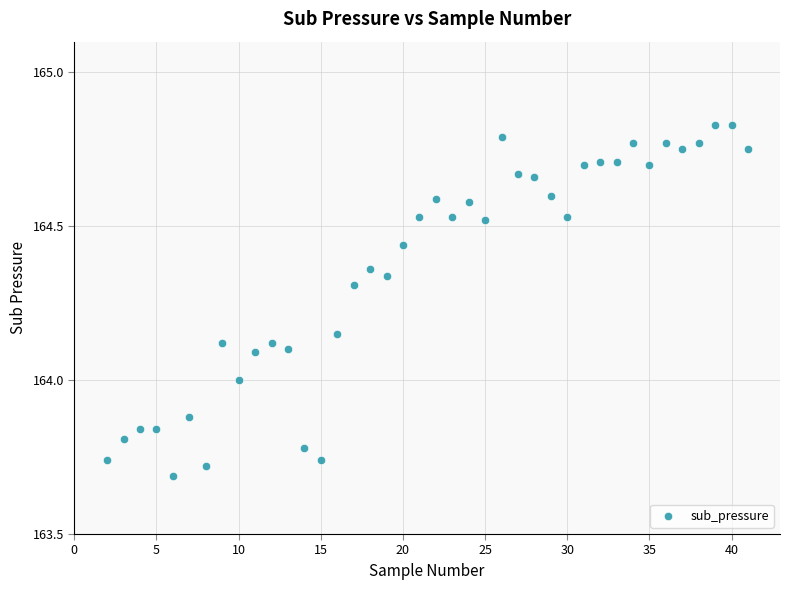

What is the range of X values (max minus min)?

39.0